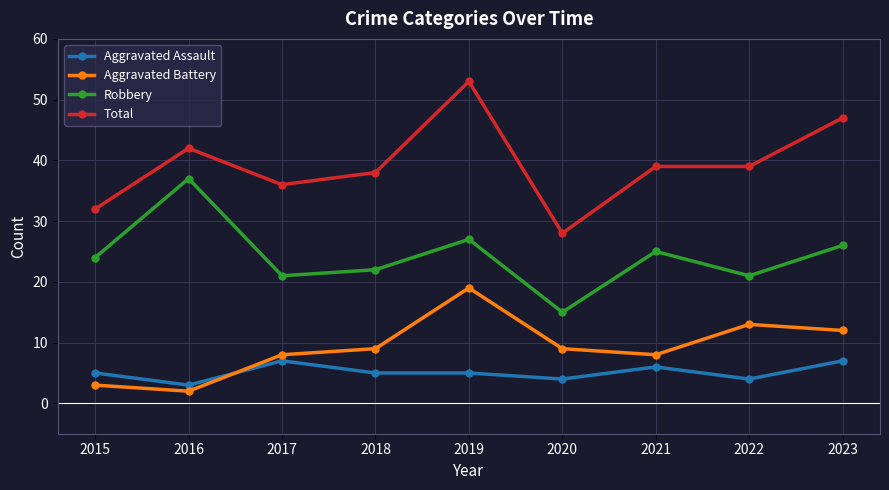

At which label does Robbery reach its minimum?

2020